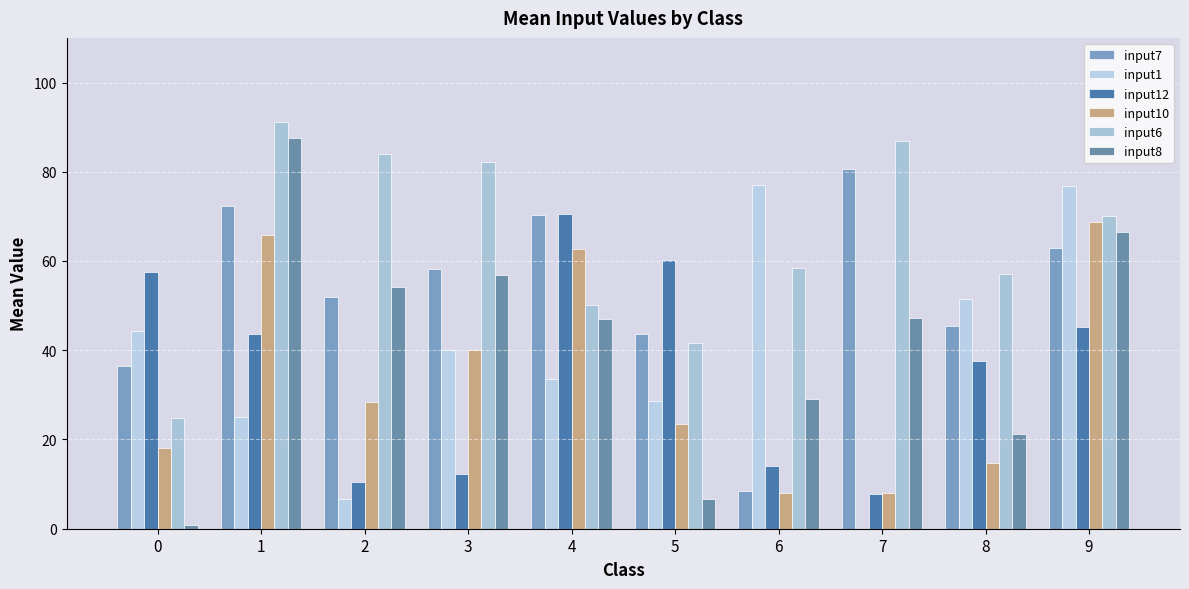

How many groups of bars are there?

10